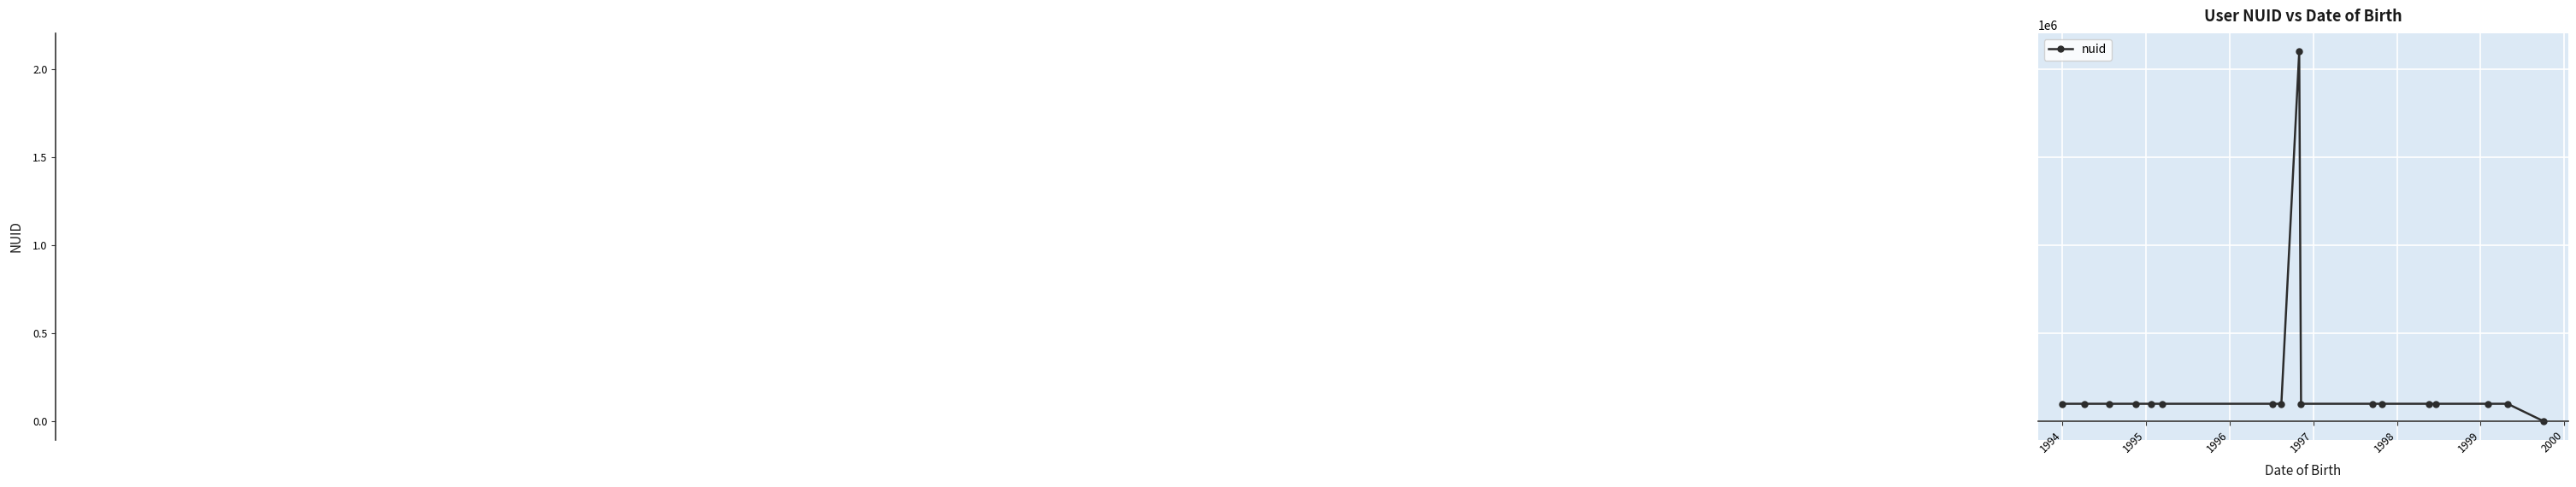

What is the average value?

211837